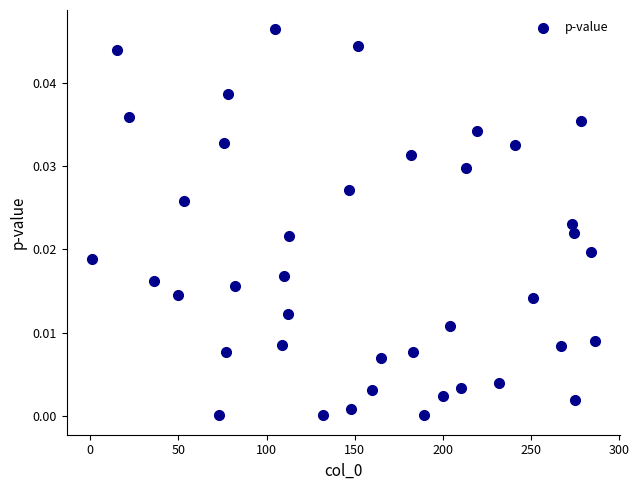

What is the range of X values (max minus min)?

285.0